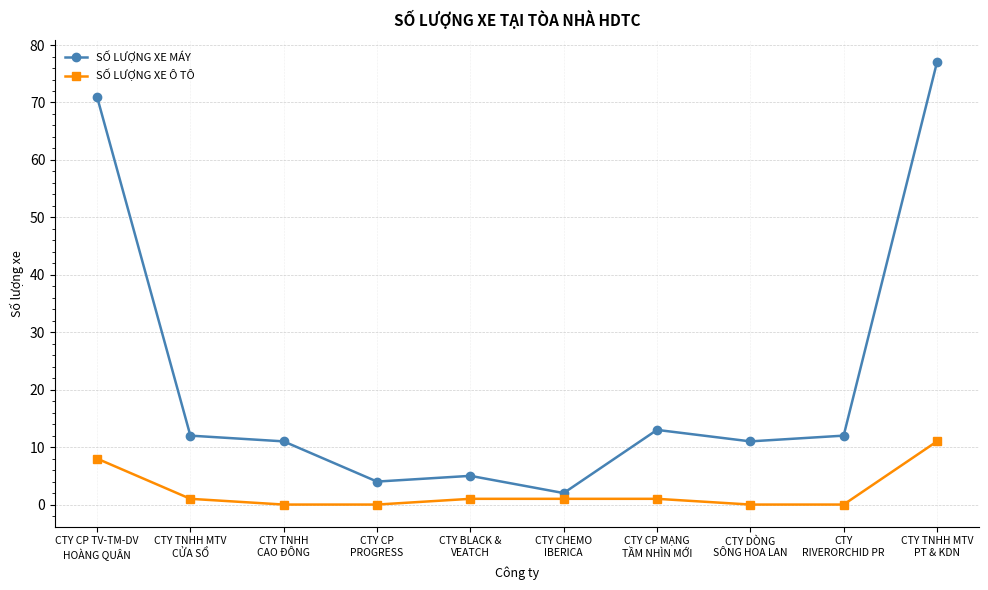

The SỐ LƯỢNG XE Ô TÔ series shows 7 at CTY DÒNG
SÔNG HOA LAN. True or false?

False